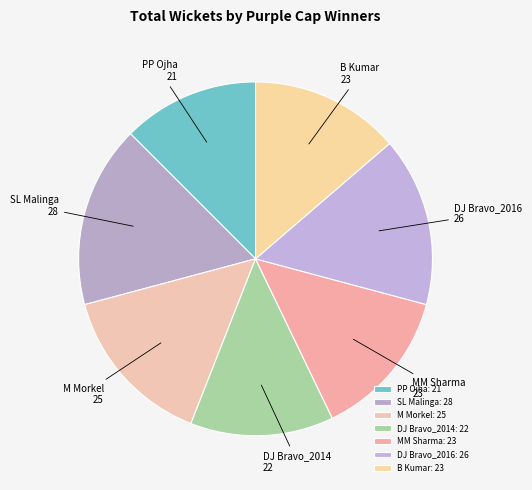

True or false: B Kumar accounts for 14% of the total.

True